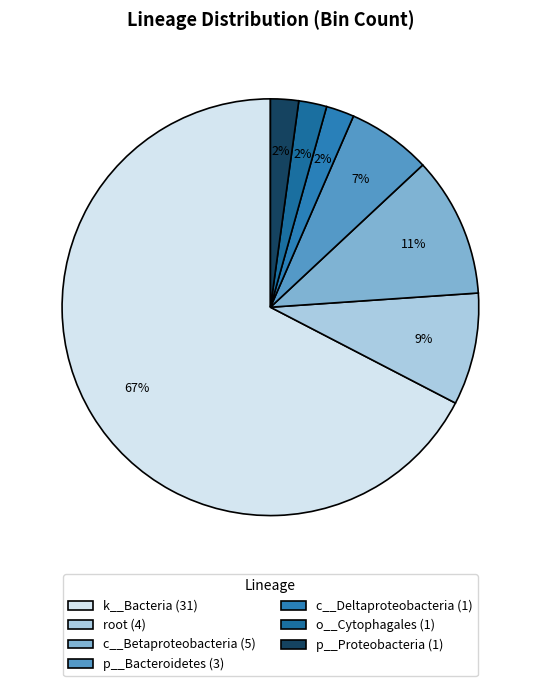

Which slice is the largest?

k__Bacteria